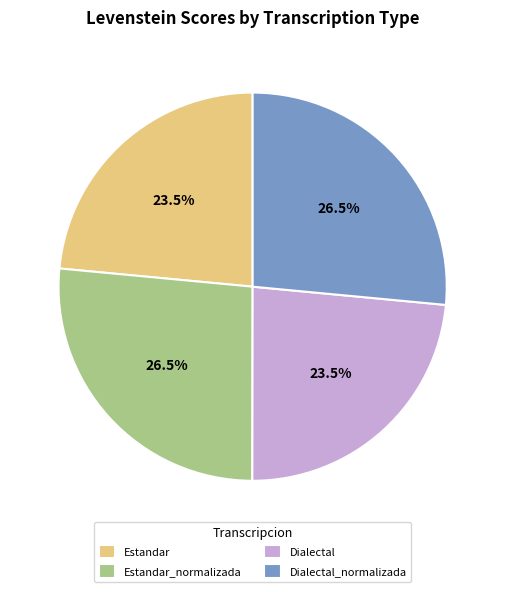

Approximately how many times larger is the value at Estandar compared to Dialectal?

1.0